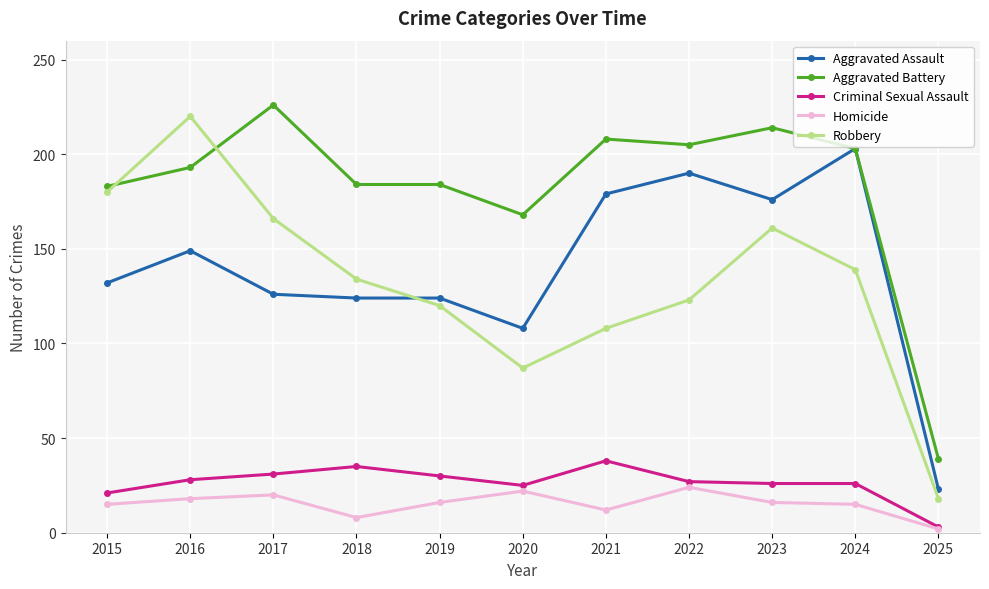

What is the greatest value displayed?

226